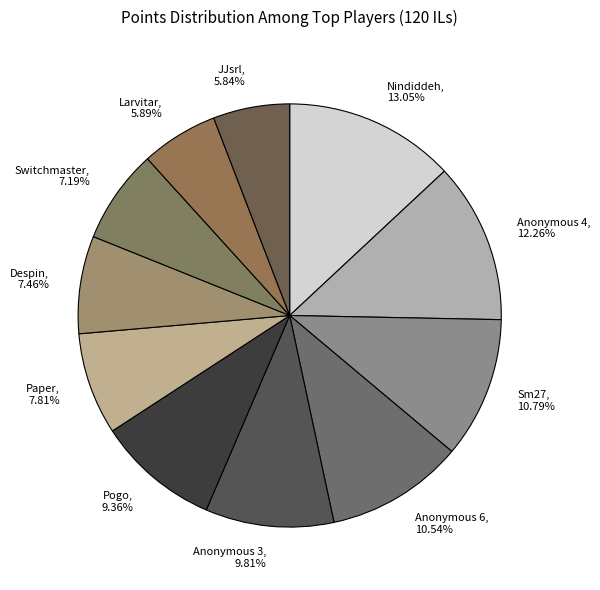

The Anonymous 6 slice represents 11% of the pie. True or false?

True